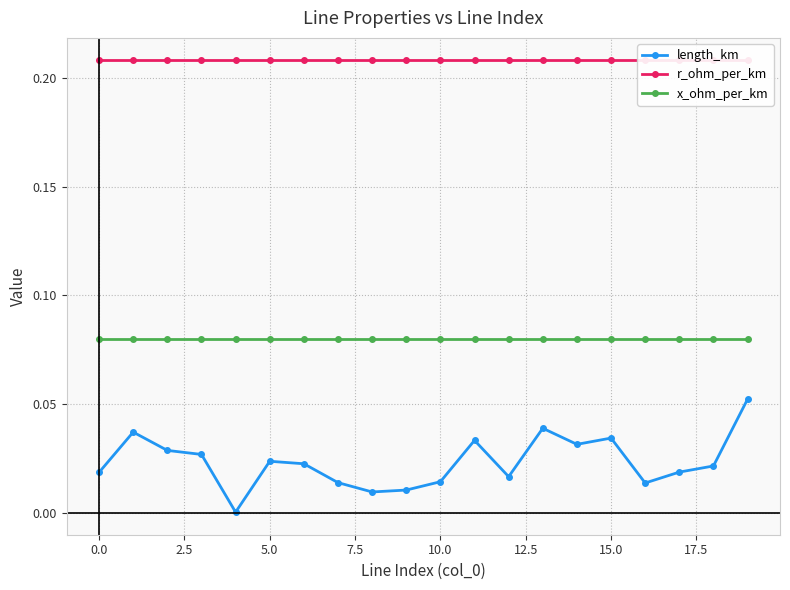

True or false: x_ohm_per_km and length_km intersect in this chart.

False